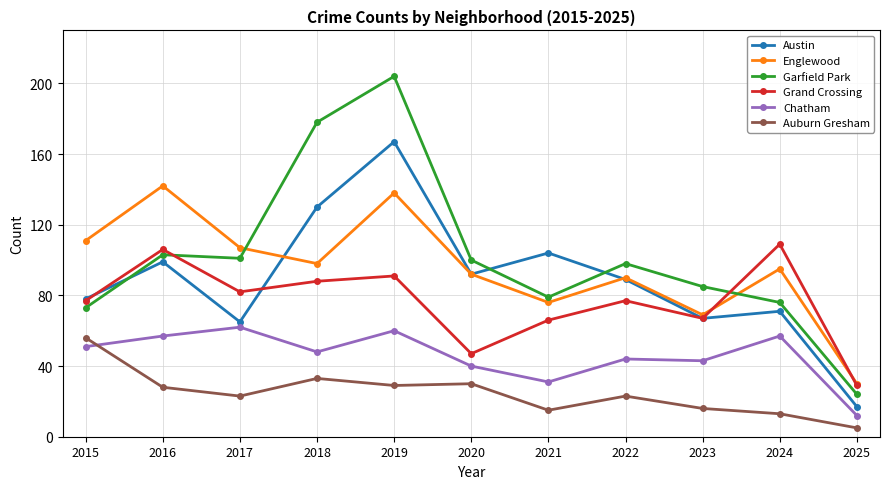

What is the difference between the second highest and minimum values in the Englewood series?

108